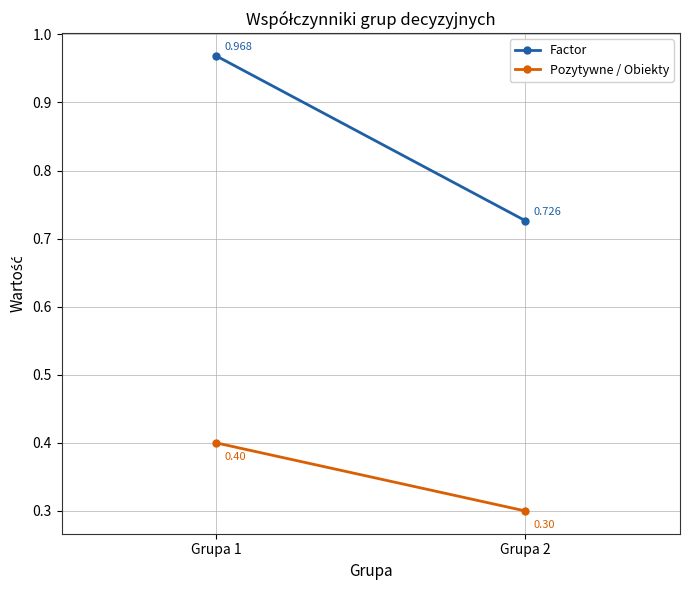

Reading left to right, what are all the values shown in this chart?

Factor: Grupa 1=1.0	Grupa 2=0.7
Pozytywne / Obiekty: Grupa 1=0.4	Grupa 2=0.3